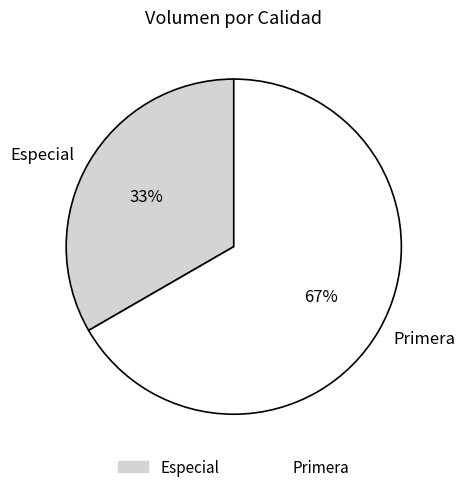

To the nearest percent, what is the combined percentage of Especial and Primera?

100%